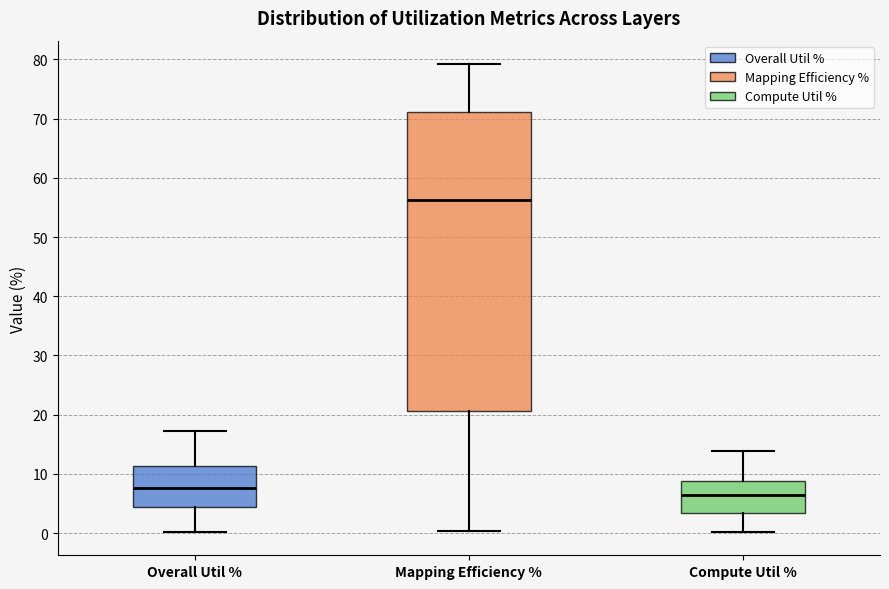

Reading left to right, transcribe this box plot: for each box, give where its median line is, the range the box spans, and where its two whiskers end, as read against the y-axis. The values are not printed on the chart, so give them approximately, as read against the axis.

Overall Util %: median 8, box 4 to 11, whiskers 0 to 17
Mapping Efficiency %: median 56, box 21 to 71, whiskers 0 to 79
Compute Util %: median 6, box 3 to 9, whiskers 0 to 14